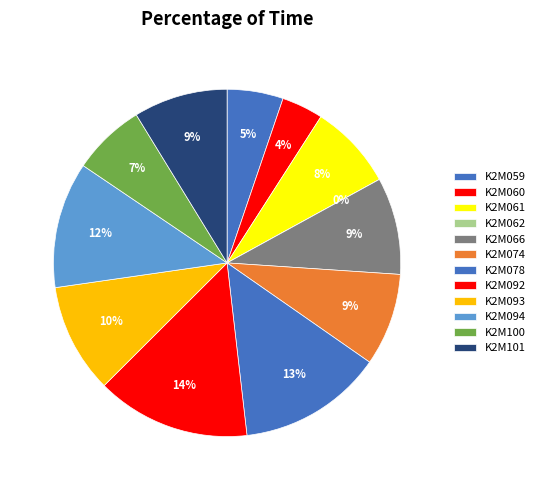

True or false: K2M060 accounts for 4% of the total.

True